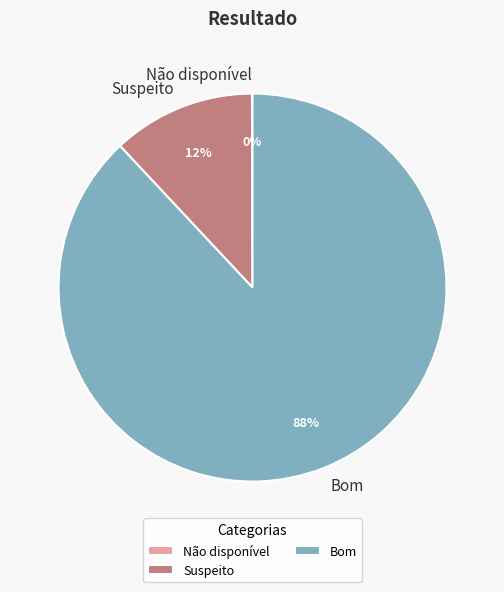

To the nearest percent, what is the combined percentage of Bom and Suspeito?

100%